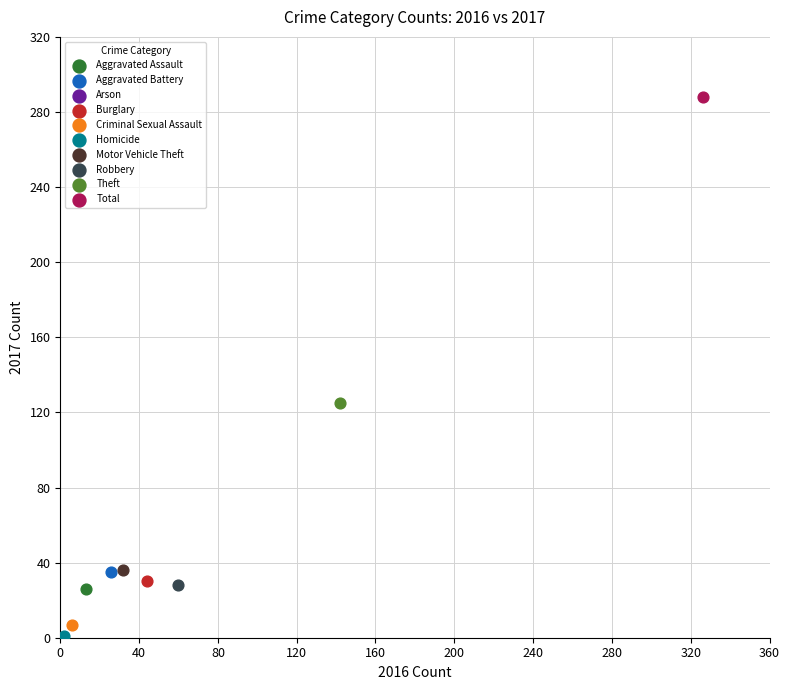

What are all the series names shown in the legend?

Aggravated Assault, Aggravated Battery, Arson, Burglary, Criminal Sexual Assault, Homicide, Motor Vehicle Theft, Robbery, Theft, Total